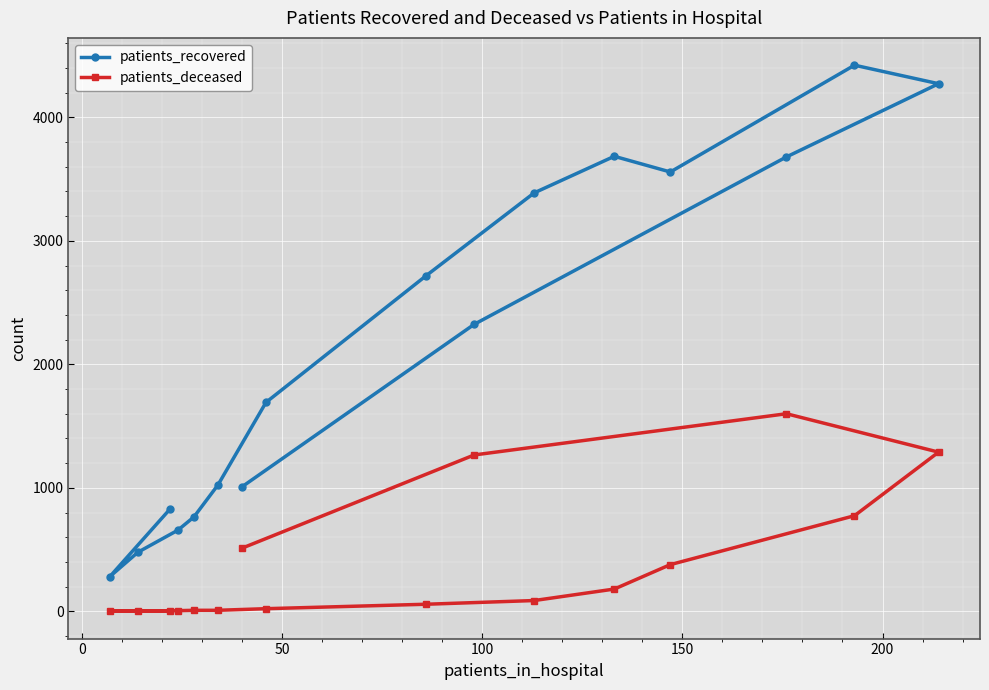

Reading left to right, transcribe all the data shown in this chart.

patients_recovered: 827	281	478	657	764	1023	1692	2718	3389	3685	3558	4423	4273	3680	2324	1008
patients_deceased: 4	0	2	5	8	8	21	57	87	180	378	774	1289	1600	1266	511